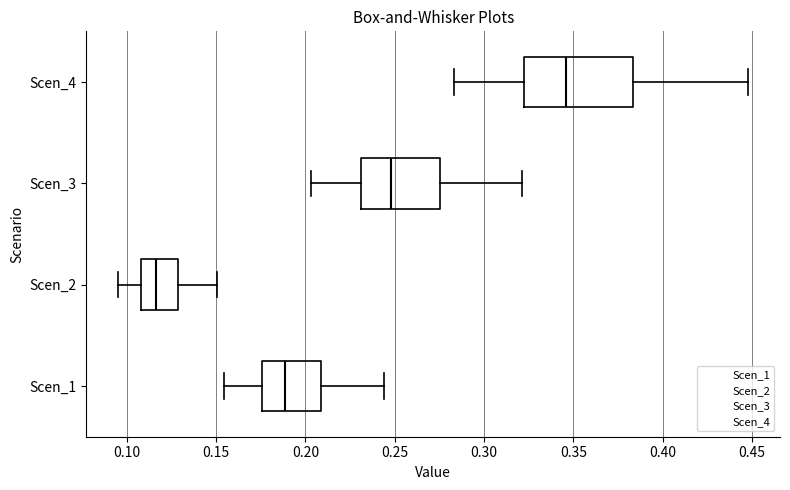

Where does the right whisker of the box for Scen_3 end on the x-axis? The values are not printed on the chart, so give them approximately, as read against the axis.

0.320